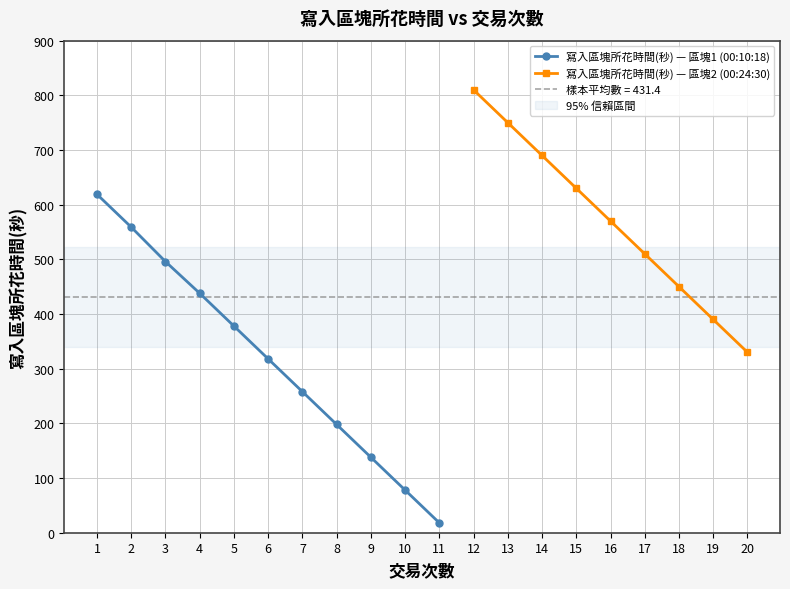

Reading left to right, list all the values displayed in this chart.

00:10:18=619	00:10:18=559	00:10:18=496	00:10:18=438	00:10:18=378	00:10:18=318	00:10:18=258	00:10:18=198	00:10:18=138	00:10:18=78	00:10:18=18	00:24:30=810	00:24:30=750	00:24:30=690	00:24:30=630	00:24:30=570	00:24:30=510	00:24:30=450	00:24:30=390	00:24:30=330